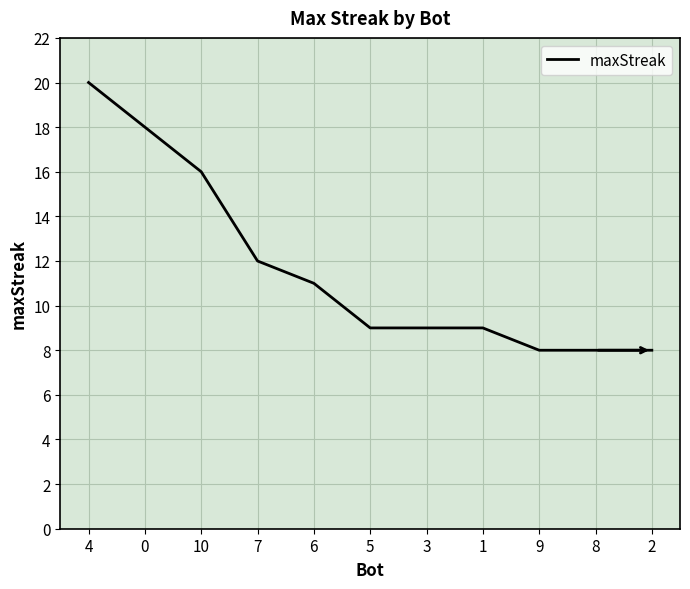

Reading left to right, transcribe all the data shown in this chart.

20	18	16	12	11	9	9	9	8	8	8